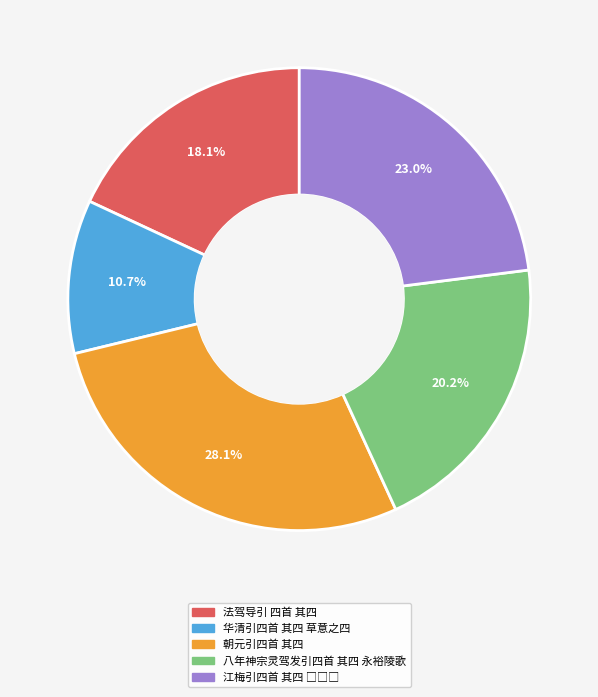

Which category has the smallest portion of the pie?

华清引四首 其四 草意之四